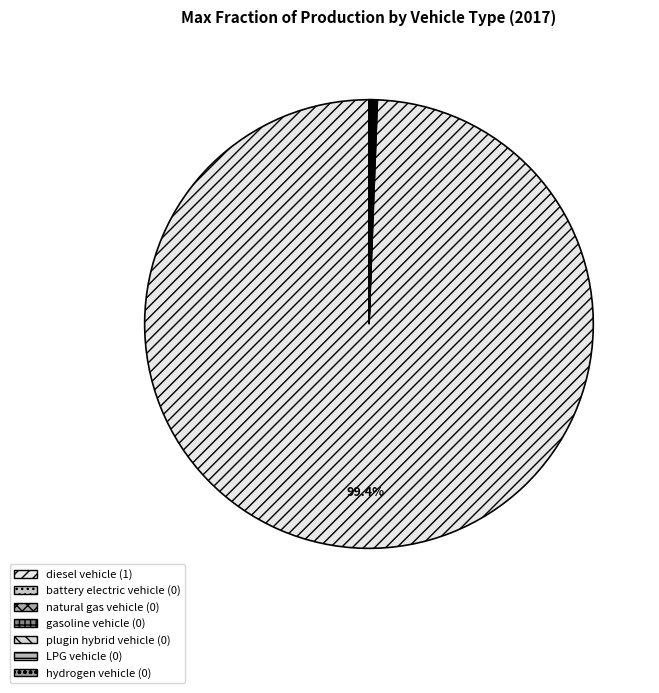

The gasoline vehicle slice represents 0% of the pie. True or false?

True